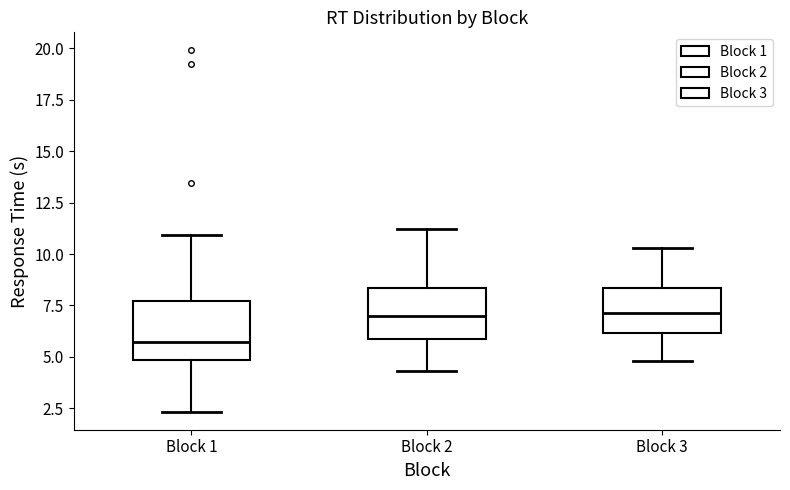

Reading left to right, read every box against the y-axis: the position of its median line, the range the box covers, and the ends of its whiskers. The values are not printed on the chart, so give them approximately, as read against the axis.

Block 1: median 5.5, box 5.0 to 7.5, whiskers 2.5 to 11.0
Block 2: median 7.0, box 6.0 to 8.5, whiskers 4.5 to 11.0
Block 3: median 7.0, box 6.0 to 8.5, whiskers 5.0 to 10.5